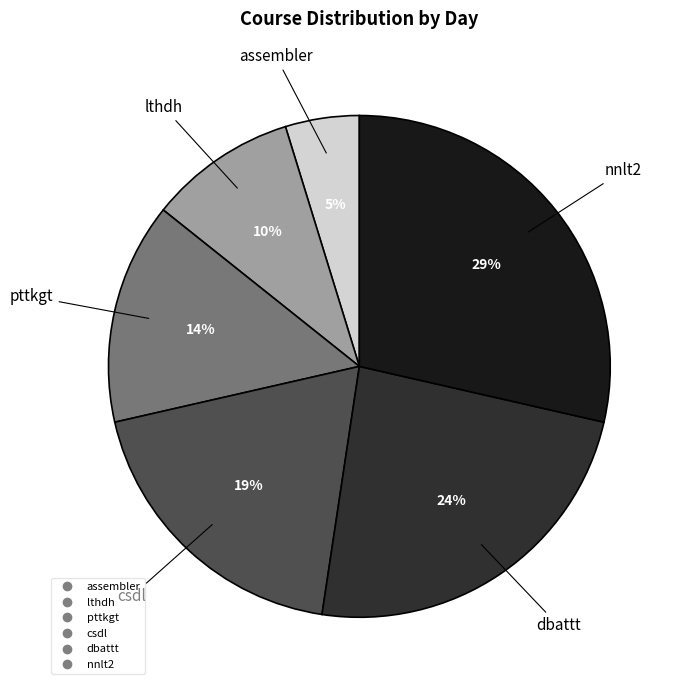

Which category has the smallest portion of the pie?

assembler